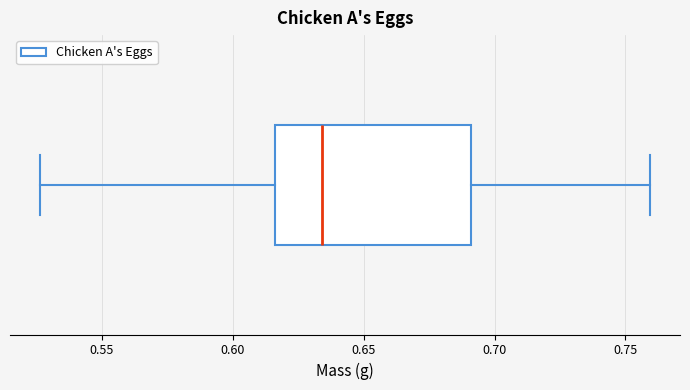

Where is the left edge of the box on the x-axis? The values are not printed on the chart, so give them approximately, as read against the axis.

0.615